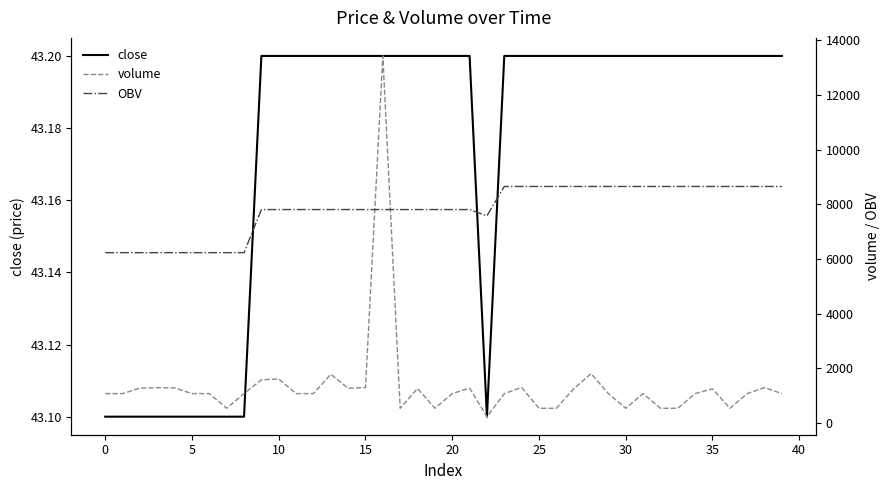

What is the value of the OBV point at the 20th from the left?

7809.4